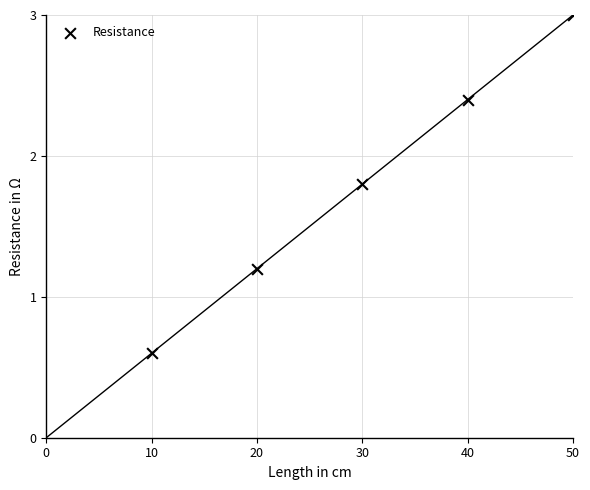

What Y value in the scatter plot is closest to 1?

1.2